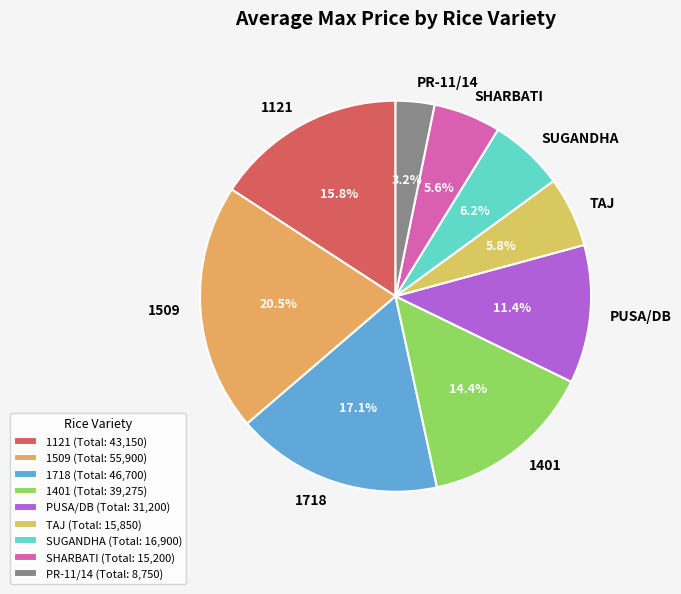

Approximately how many times larger is the value at SUGANDHA compared to PUSA/DB?

0.5